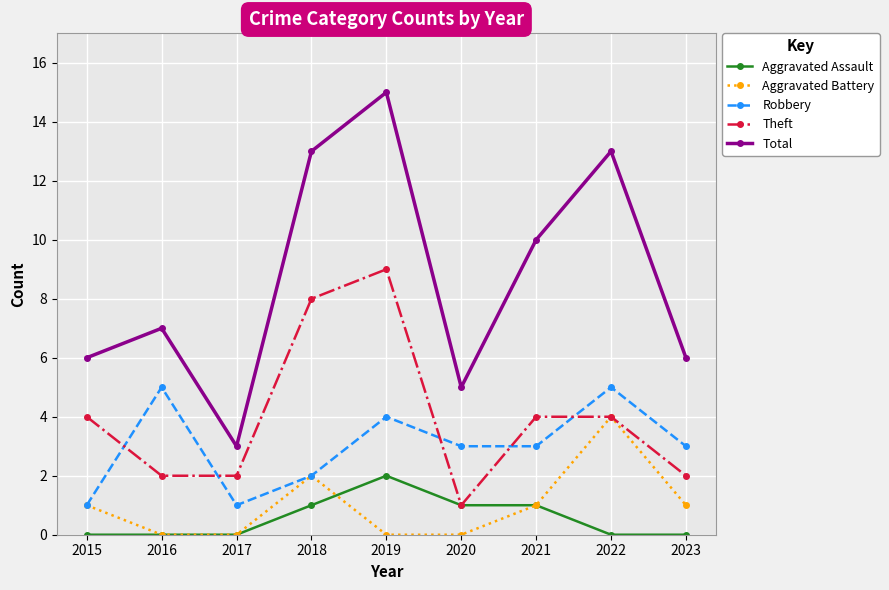

What is the sum of all Theft values?

36